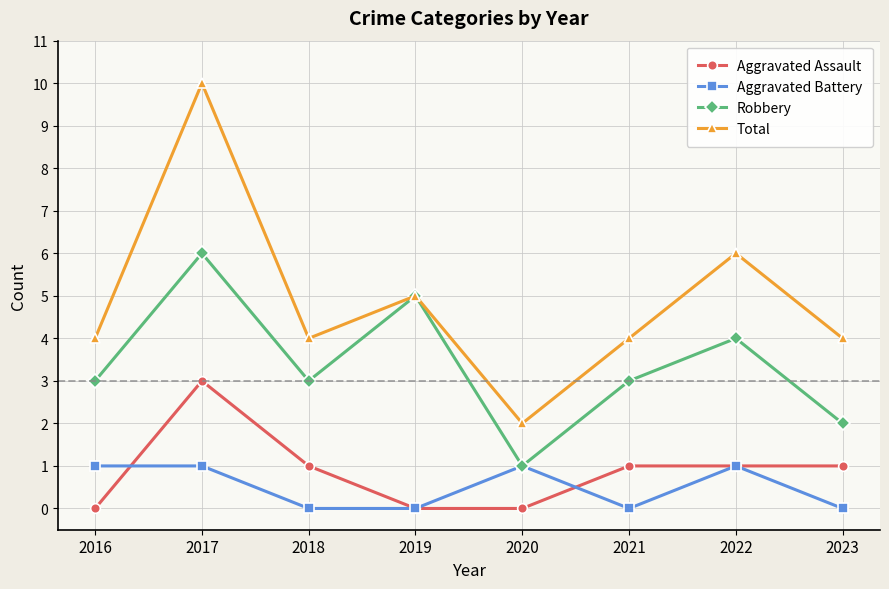

What is the difference between the highest and lowest values at 2018?

4